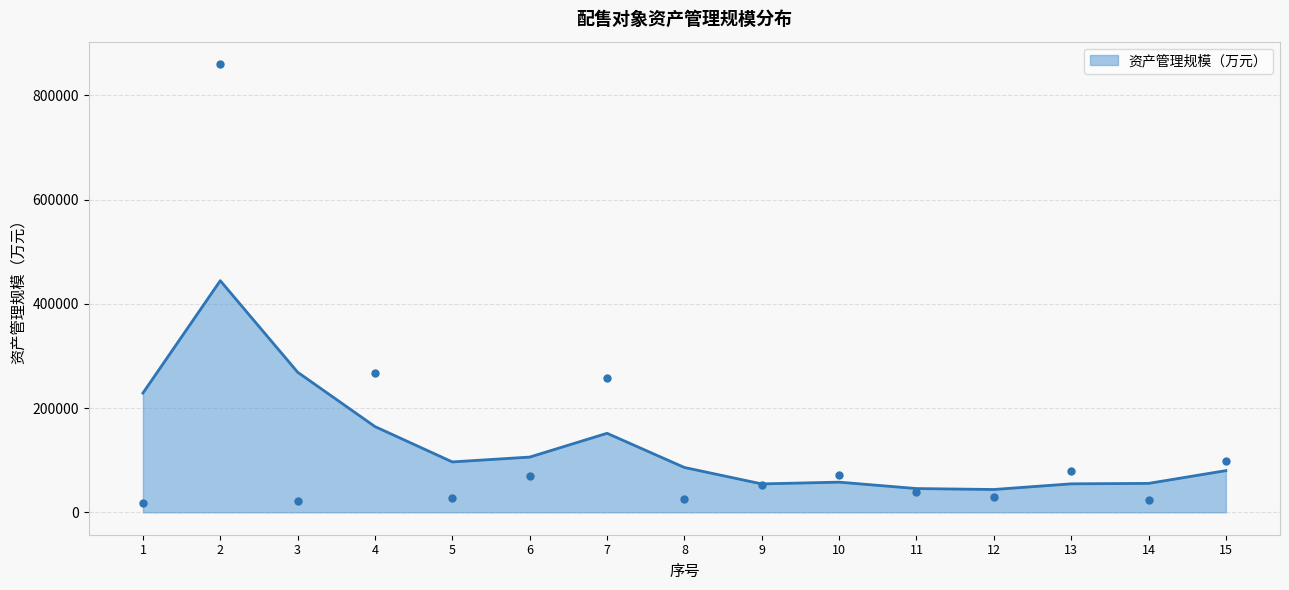

What is the difference between the values at 12 and 1?

11177.0